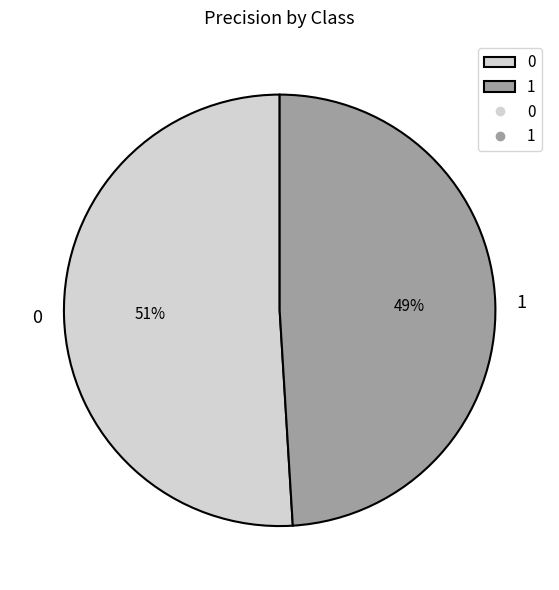

To the nearest percent, what percentage of the pie is 1?

49%